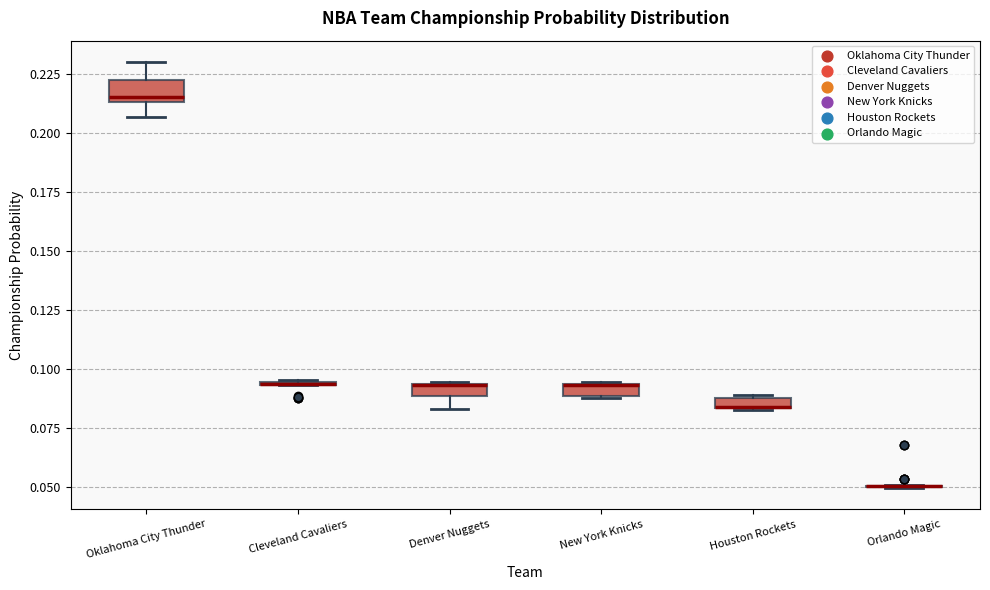

Where is the upper edge of the box for Houston Rockets on the y-axis? The values are not printed on the chart, so give them approximately, as read against the axis.

0.090